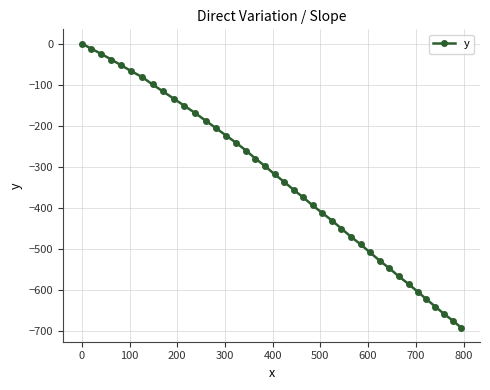

What is the sum of all values?

-13321.9